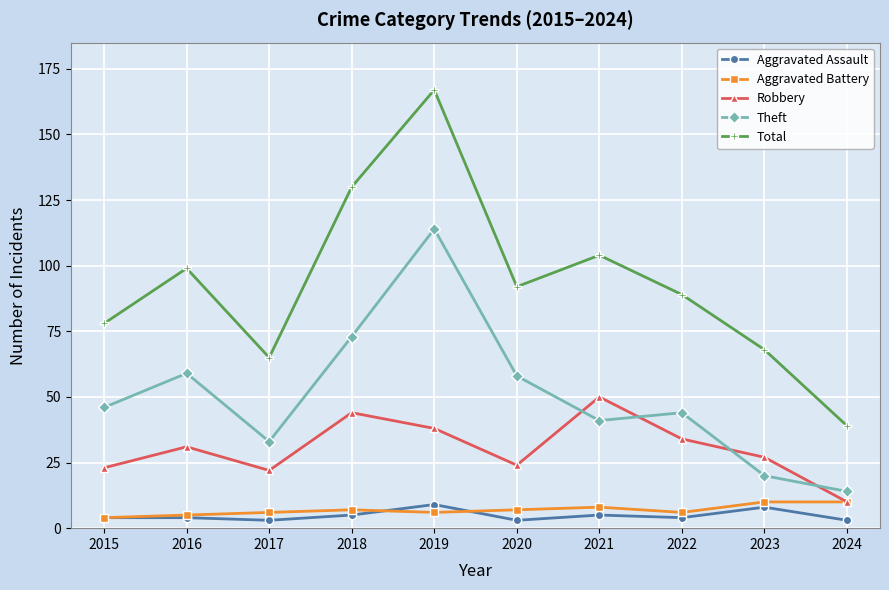

What is the difference between the Total values at 2021 and 2015?

26